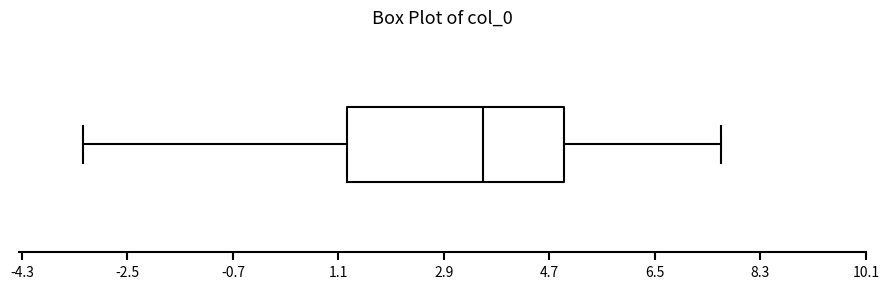

Where does the right whisker of the box end on the x-axis? The values are not printed on the chart, so give them approximately, as read against the axis.

7.6